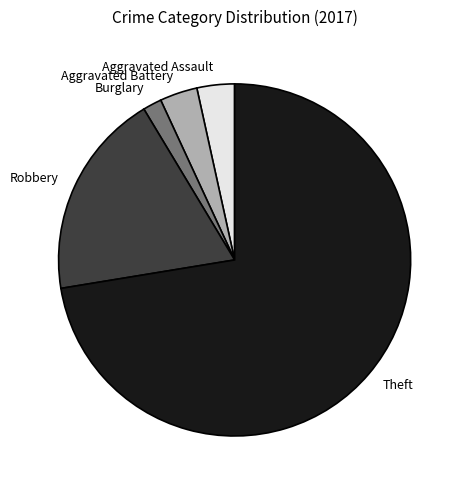

True or false: Theft accounts for 72% of the total.

True